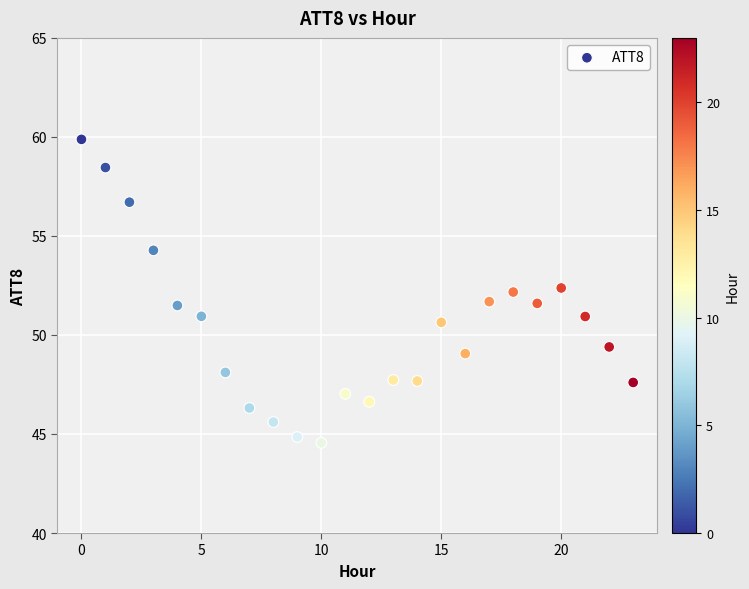

What is the range of Y values (max minus min)?

15.3